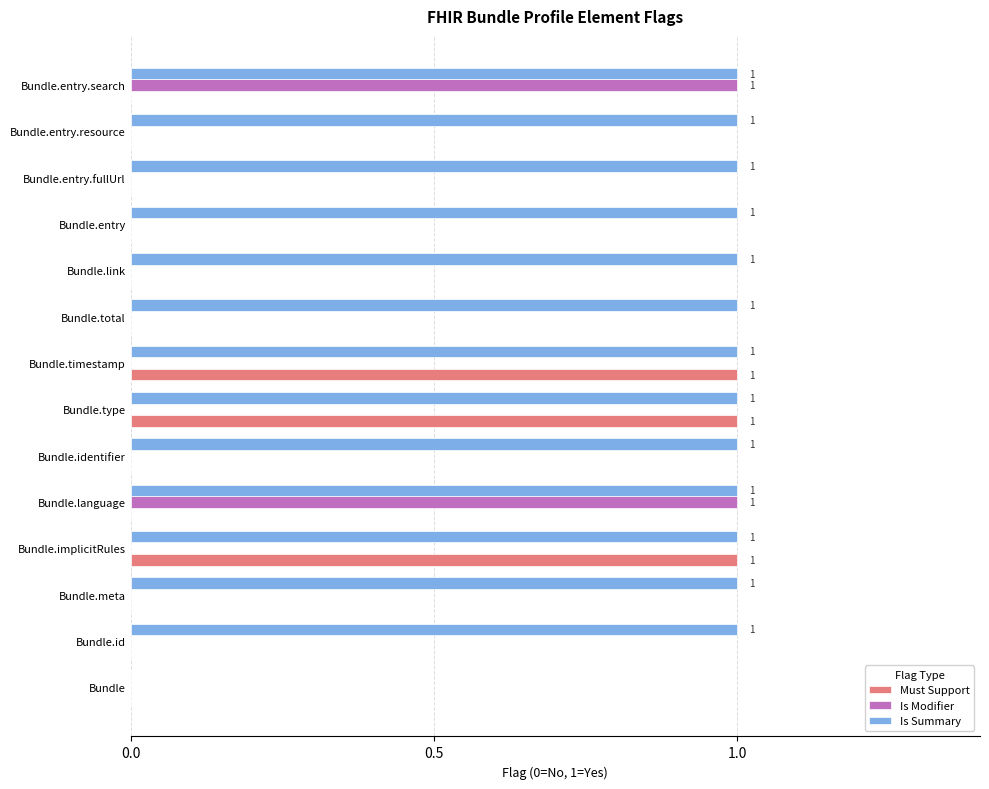

Which series has the largest total across all categories?

Is Summary